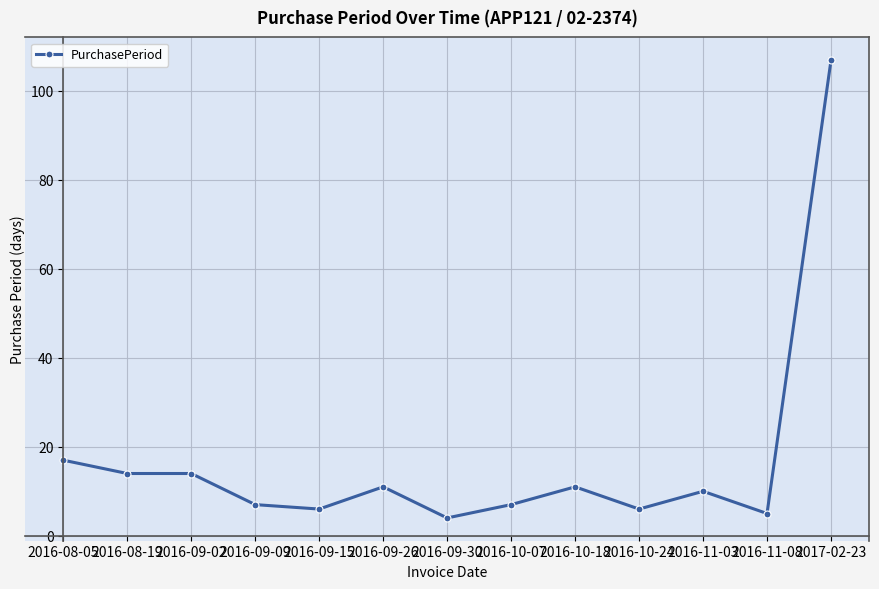

What is the sum of all values?

219